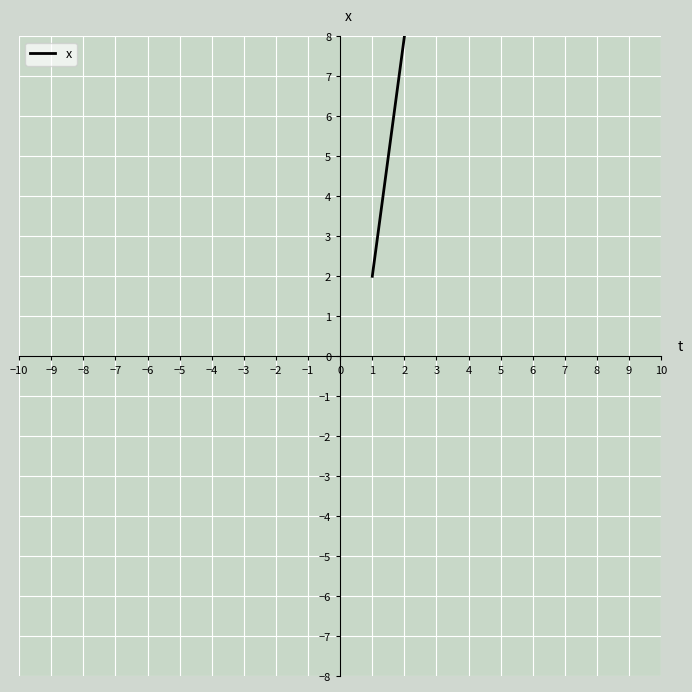

Reading left to right, what are all the values shown in this chart?

2	8	18	32	50	72	98	128	162	200